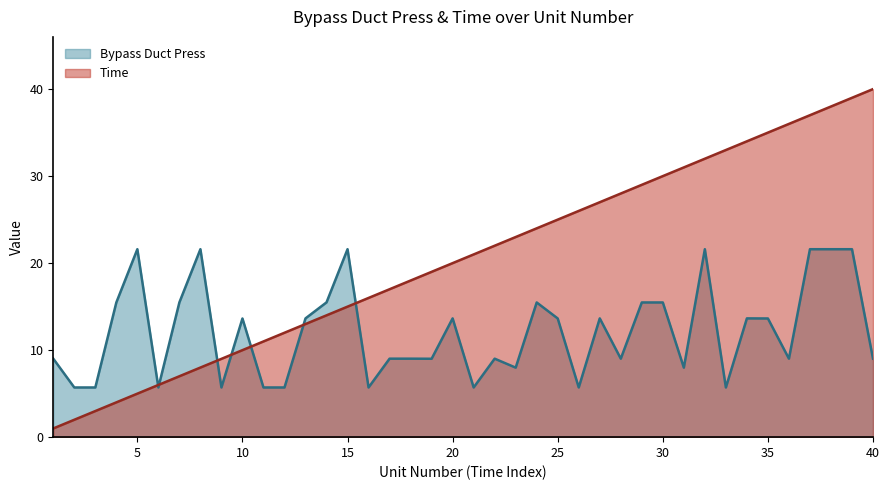

What is the spread (max minus min) of values at 33?

27.3